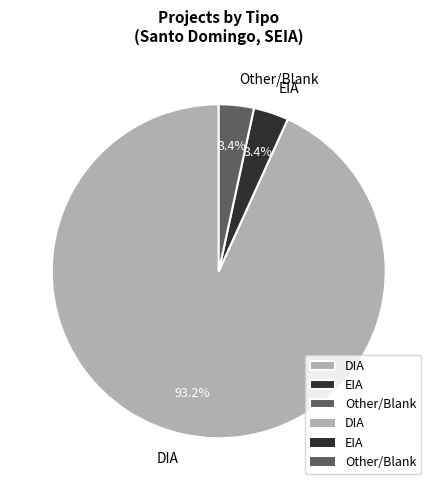

Do DIA and EIA together represent more than half of the pie?

Yes